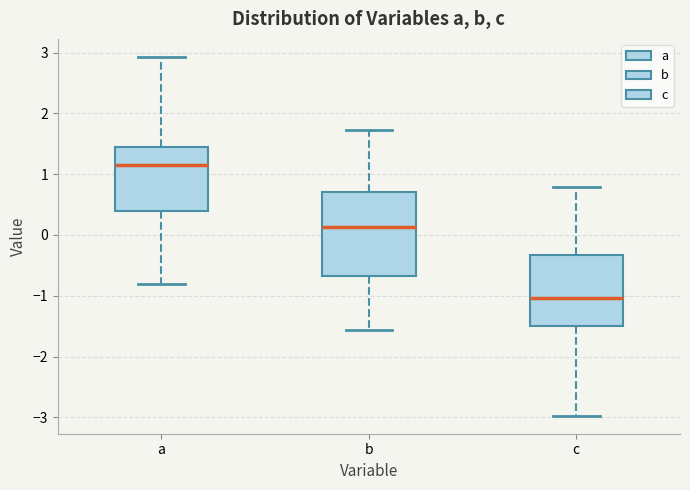

Comparing the boxes themselves (not the whiskers), which one is the tallest?

b